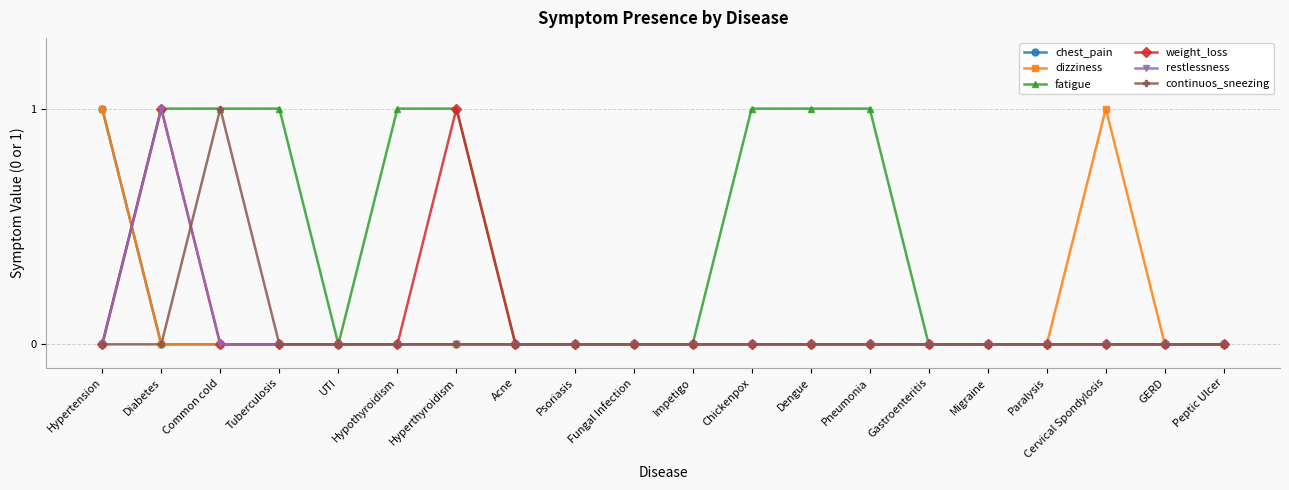

True or false: weight_loss has more than 1 interior local peaks.

True